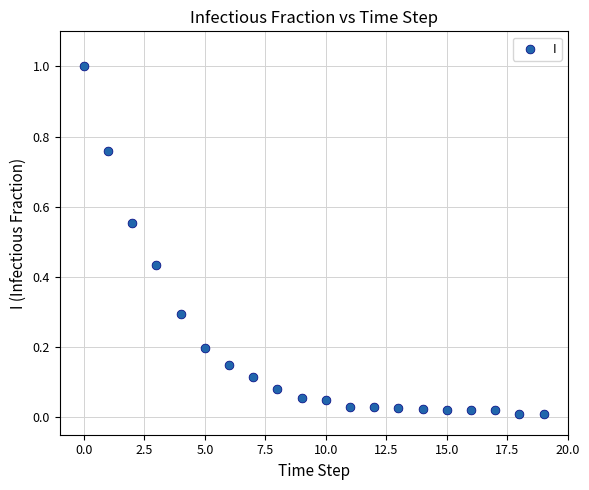

What is the range of Y values (max minus min)?

1.0